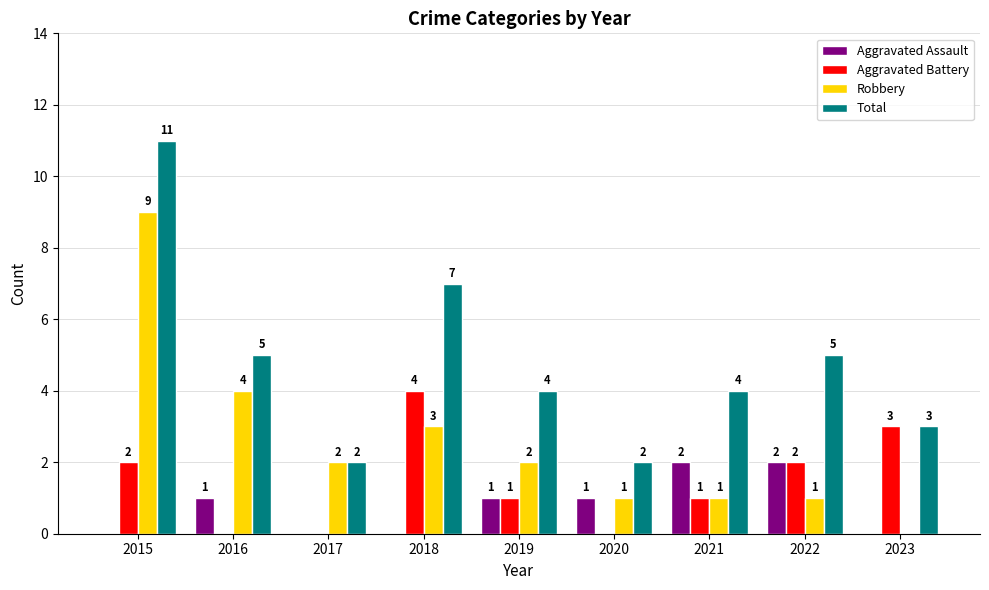

Count the number of categories in the chart.

9